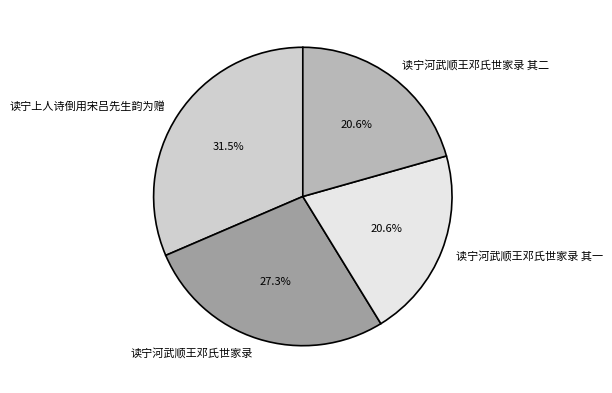

Which slice is the largest?

读宁上人诗倒用宋吕先生韵为赠